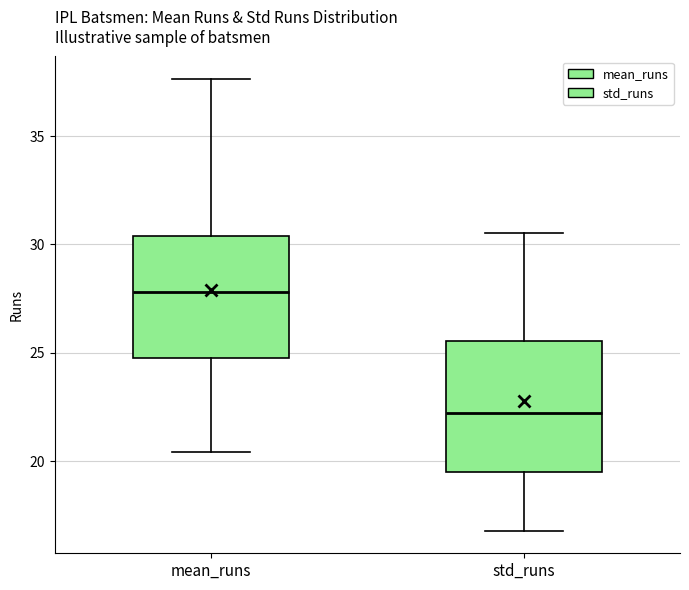

Which box has the lowest median line?

std_runs